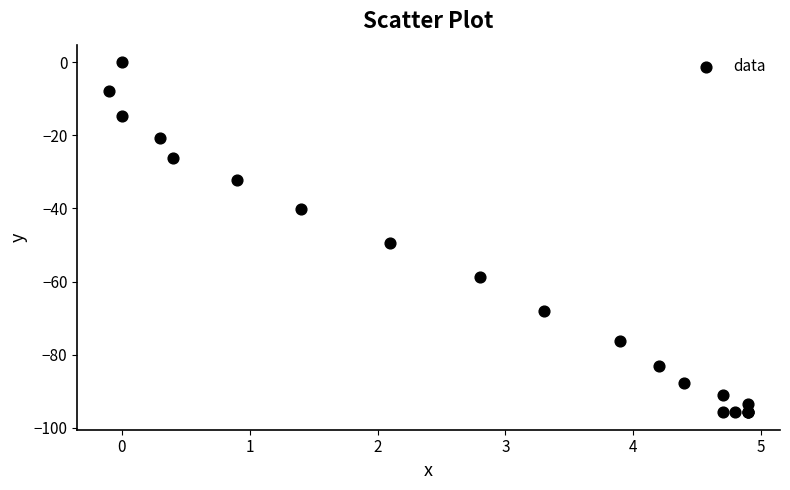

What Y value in the scatter plot is closest to -47?

-49.5